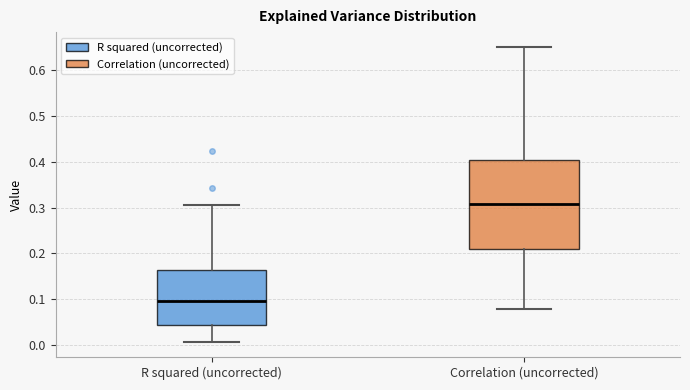

Which box's median line is the highest?

Correlation (uncorrected)